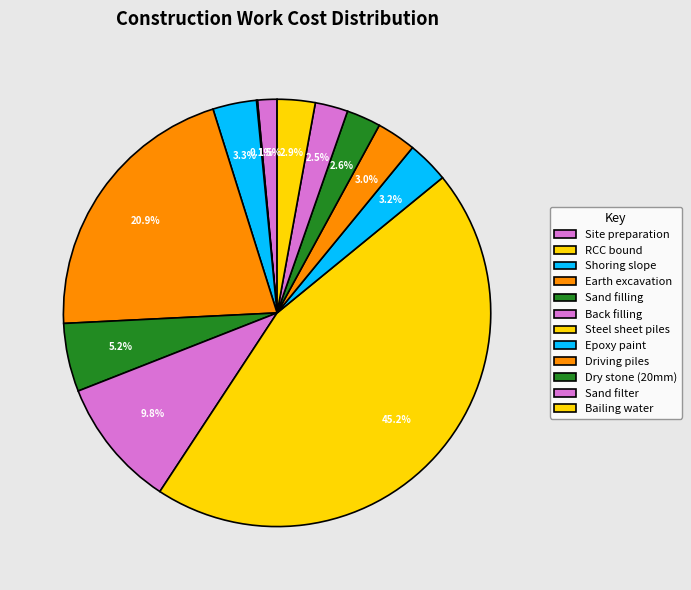

What is the largest slice in the pie chart?

Steel sheet piles